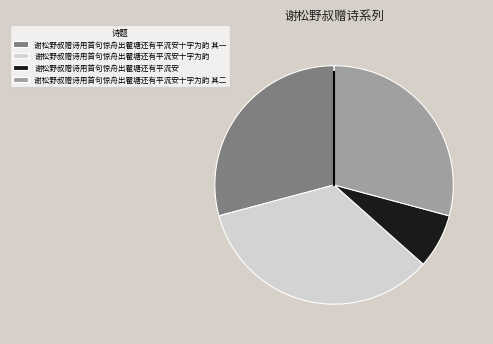

The 谢松野叔赠诗用首句惊舟出瞿塘还有平流安十字为韵 其一 slice represents 29% of the pie. True or false?

True